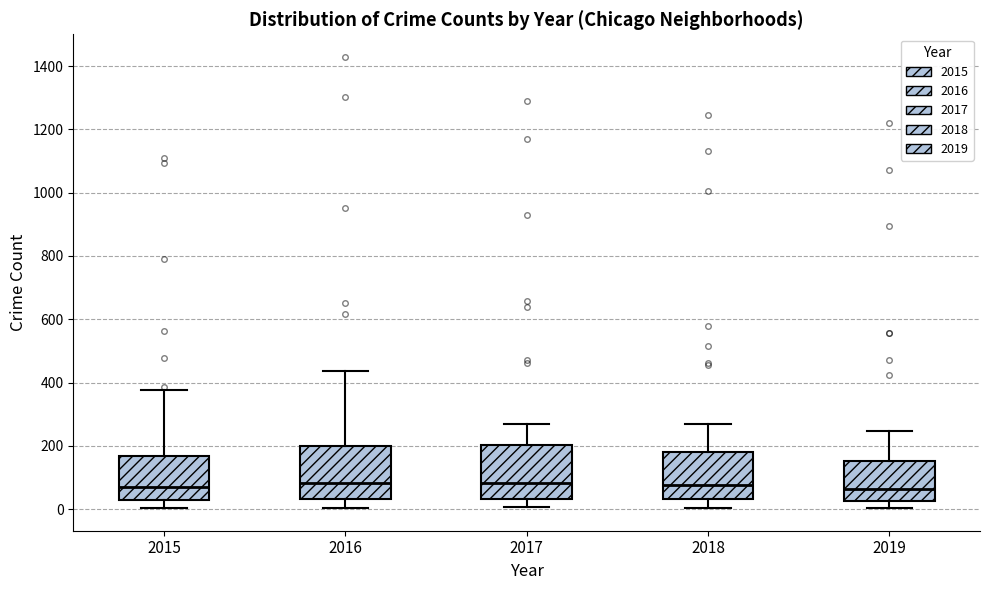

Reading left to right, transcribe this box plot: for each box, give where its median line is, the range the box spans, and where its two whiskers end, as read against the y-axis. The values are not printed on the chart, so give them approximately, as read against the axis.

2015: median 80, box 20 to 160, whiskers 0 to 380
2016: median 80, box 40 to 200, whiskers 0 to 440
2017: median 80, box 40 to 200, whiskers 0 to 260
2018: median 80, box 40 to 180, whiskers 0 to 280
2019: median 60, box 20 to 160, whiskers 0 to 240